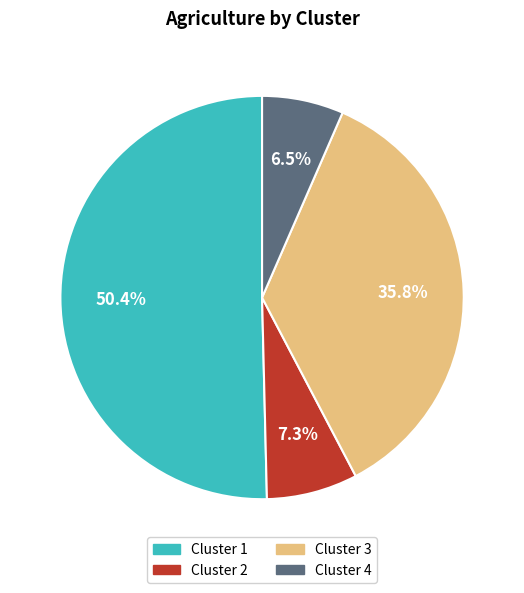

Which category has the smallest portion of the pie?

Cluster 4